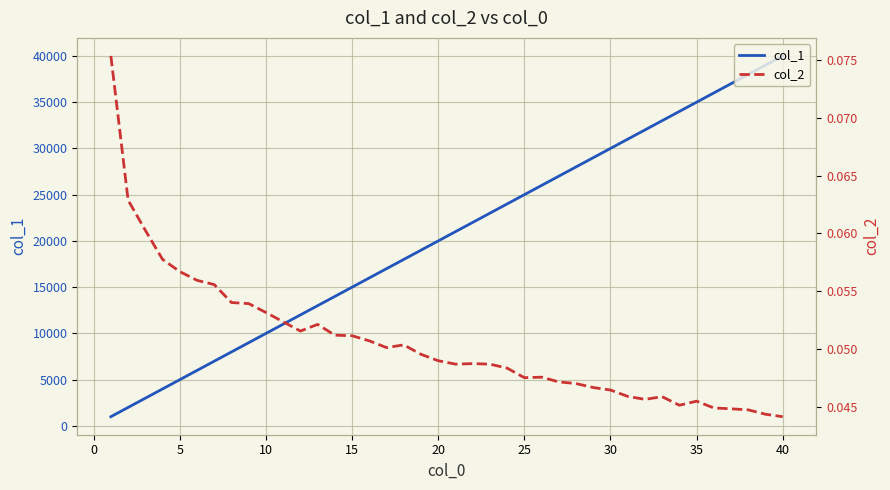

How many distinct data groups are displayed?

2